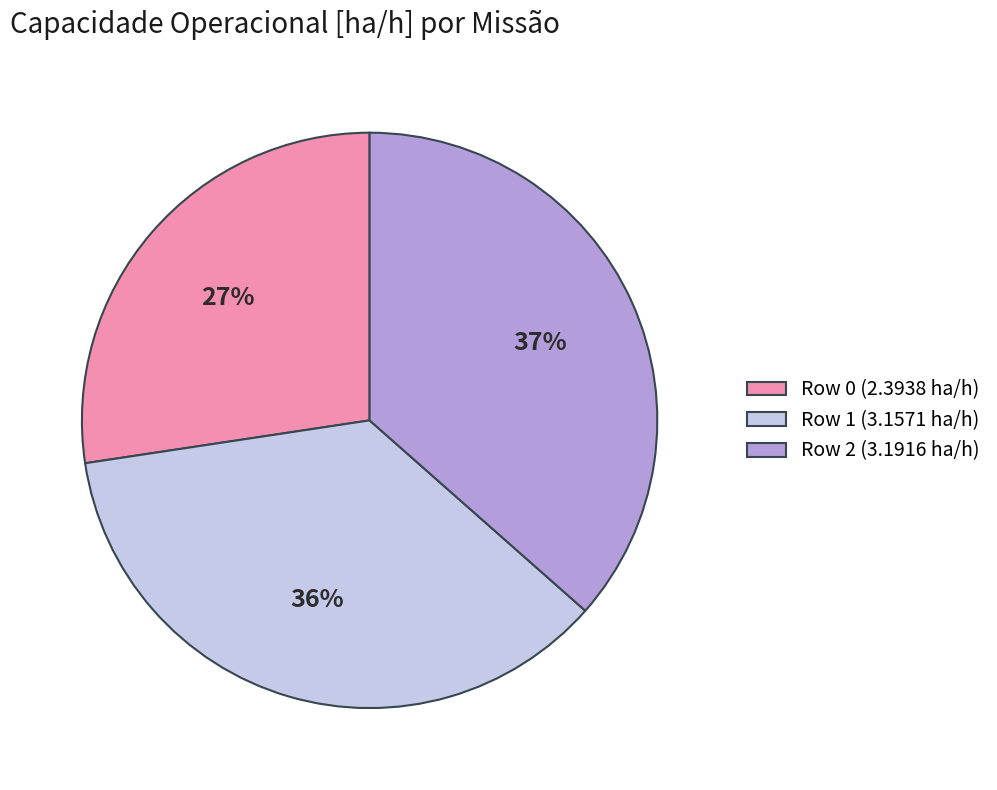

Approximately how many times larger is the value at Row 1 compared to Row 0?

1.3